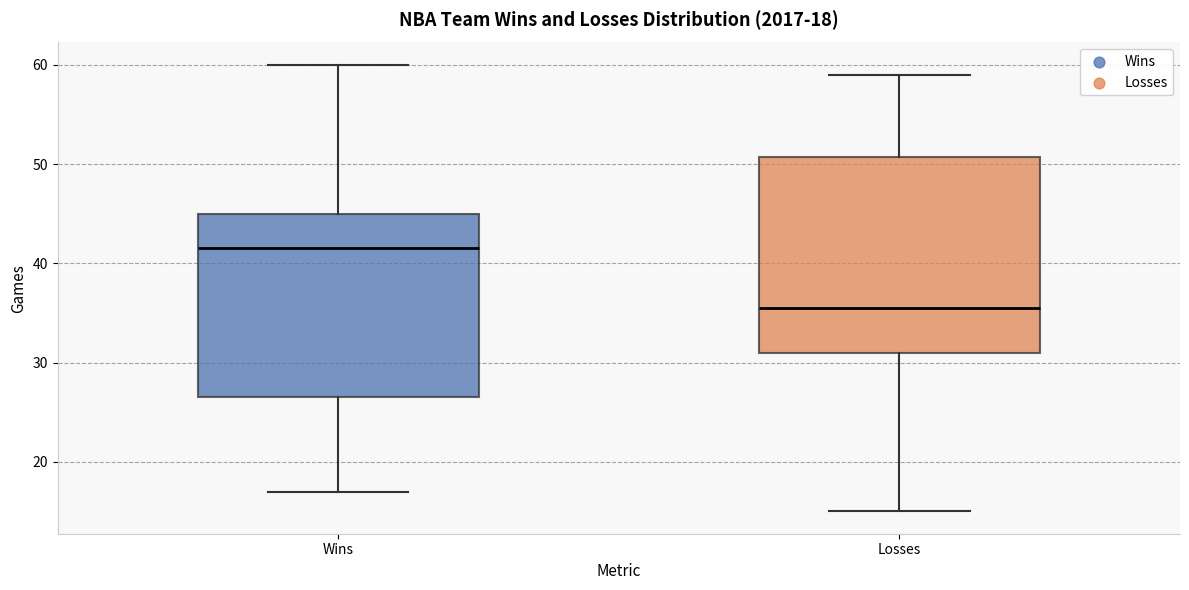

Which box's median line is the lowest?

Losses